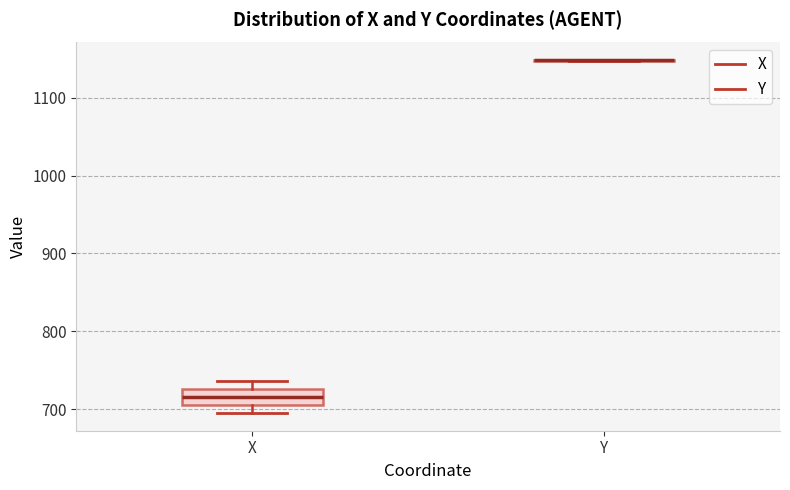

Reading left to right, transcribe this box plot: for each box, give where its median line is, the range the box spans, and where its two whiskers end, as read against the y-axis. The values are not printed on the chart, so give them approximately, as read against the axis.

X: median 720, box 710 to 730, whiskers 690 to 740
Y: box collapsed to a line at 1150, whiskers 1150 to 1150